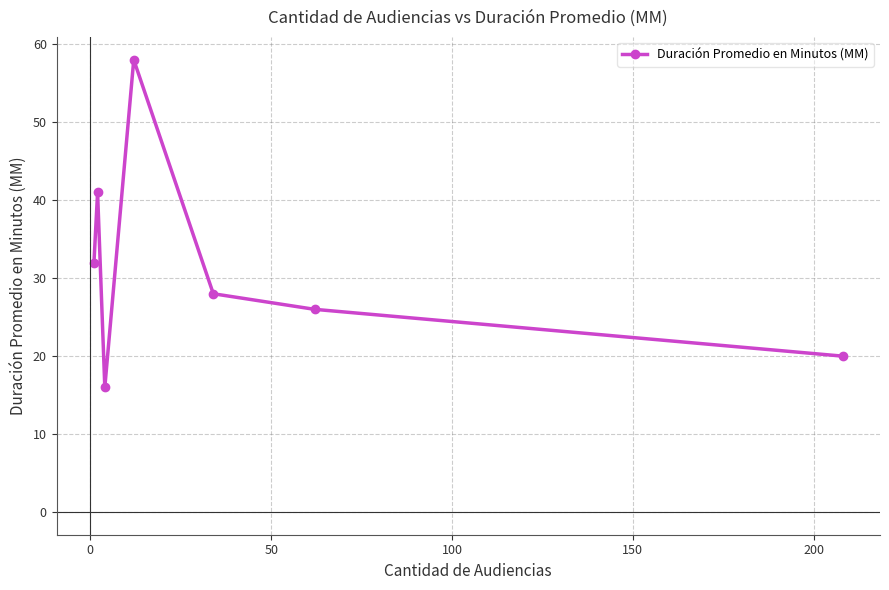

How many interior local peaks (higher than both neighbors) does the data have?

2